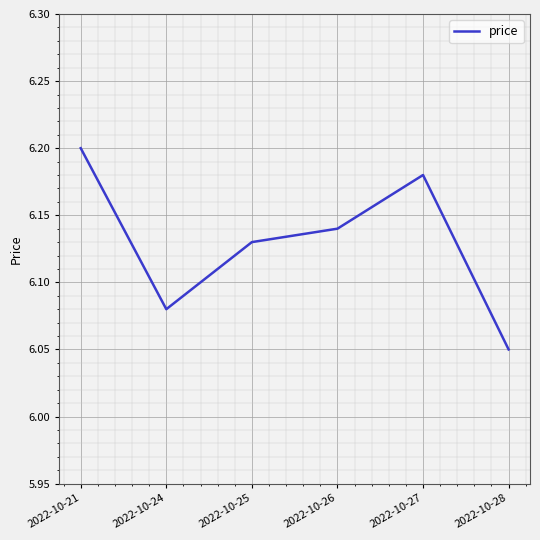

At which category does the data reach its first local peak?

2022-10-27